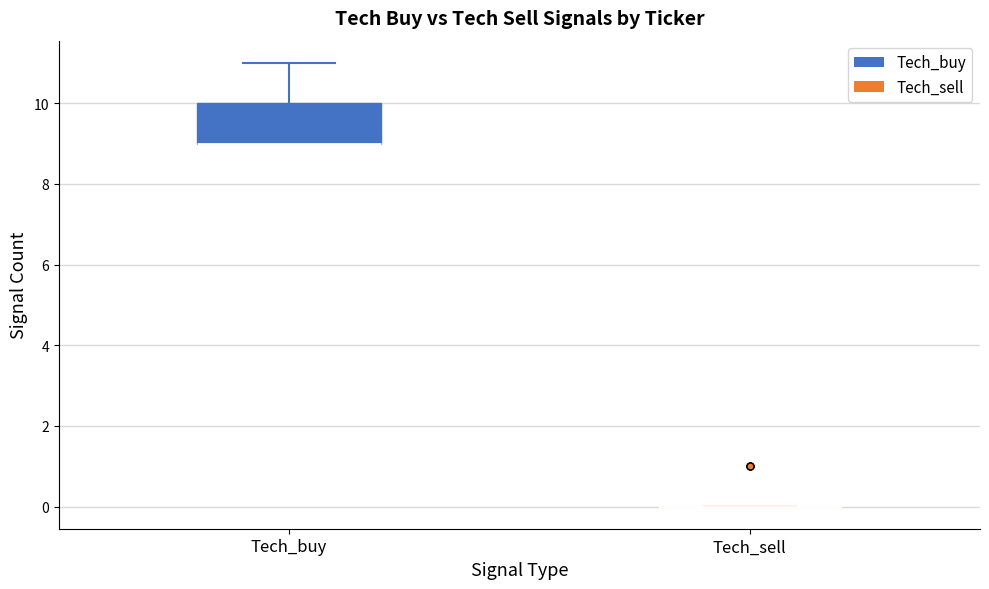

Comparing the boxes themselves (not the whiskers), which one is the tallest?

Tech_buy